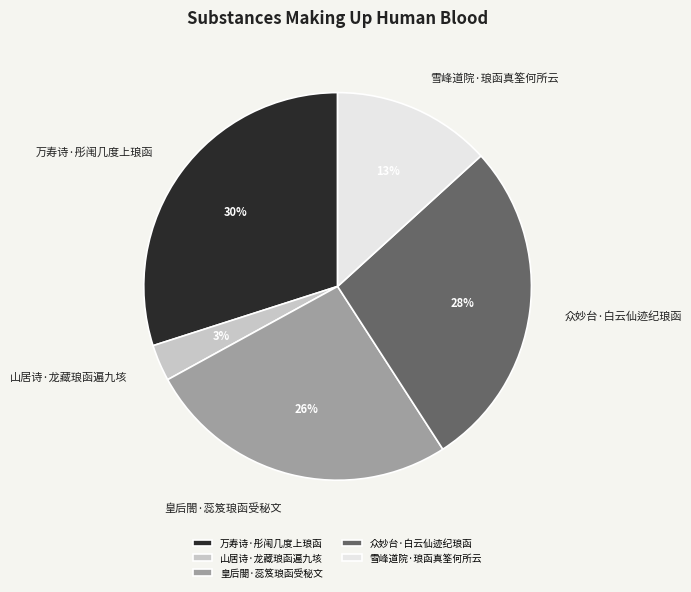

Rank the categories by value from lowest to highest.

山居诗·龙藏琅函遍九垓, 雪峰道院·琅函真筌何所云, 皇后閤·蕊笈琅函受秘文, 众妙台·白云仙迹纪琅函, 万寿诗·彤闱几度上琅函